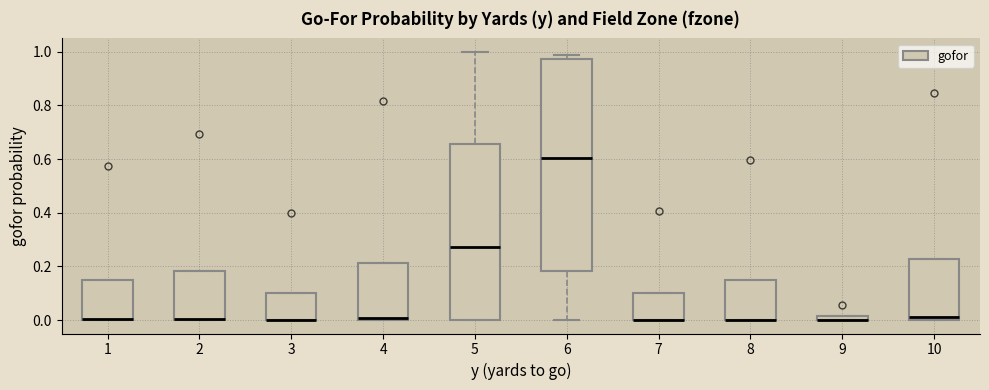

Comparing the boxes themselves (not the whiskers), which one is the tallest?

6